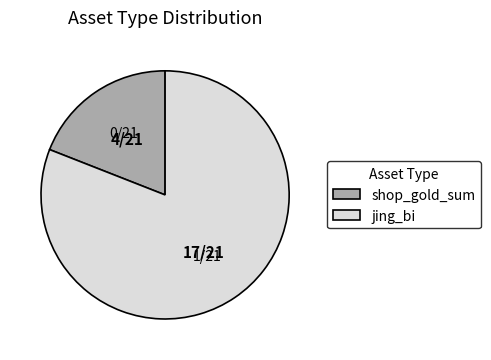

Is it true that shop_gold_sum is 19% of the pie?

True